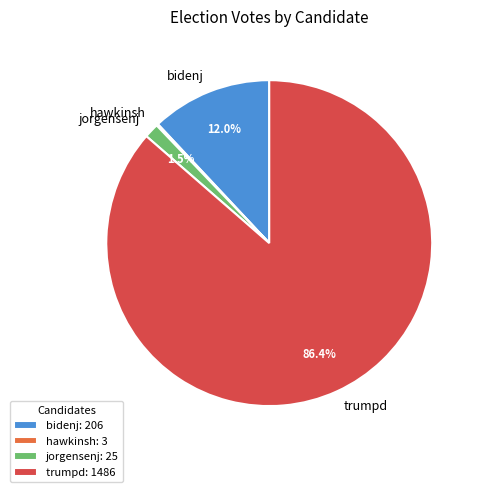

Between trumpd and bidenj, which is larger?

trumpd